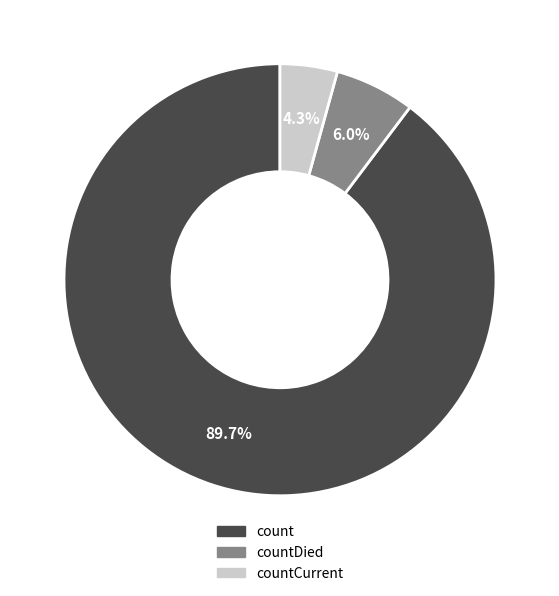

Is there any slice that represents more than half of the pie?

Yes